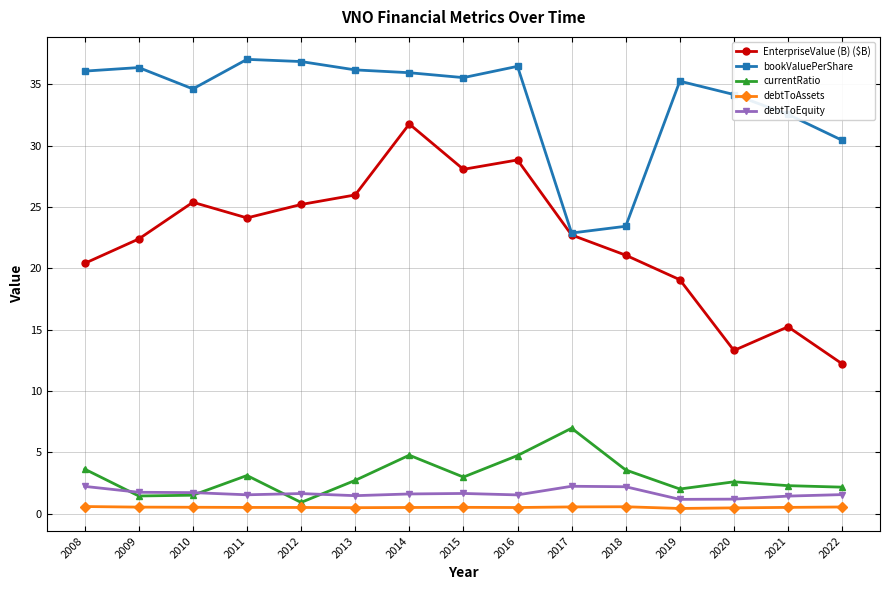

How many lines are shown in the chart?

5